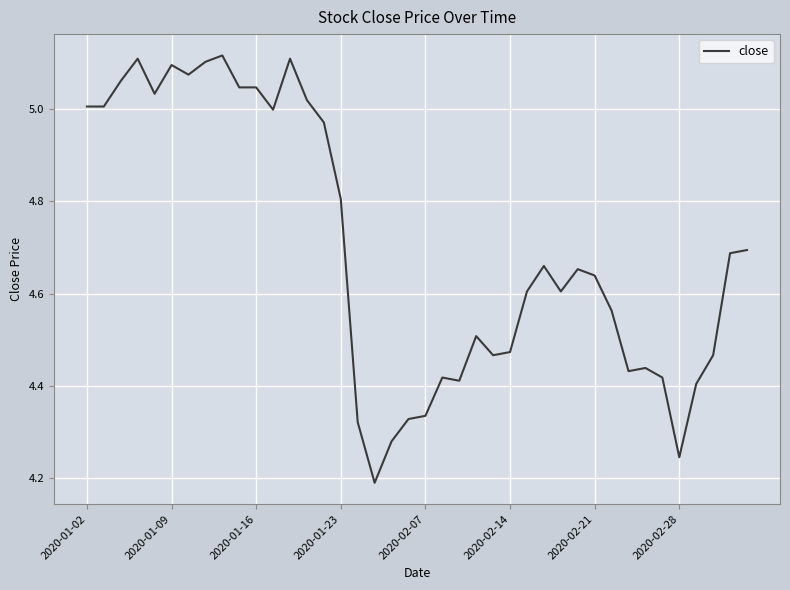

Does the chart have visible grid lines?

Yes